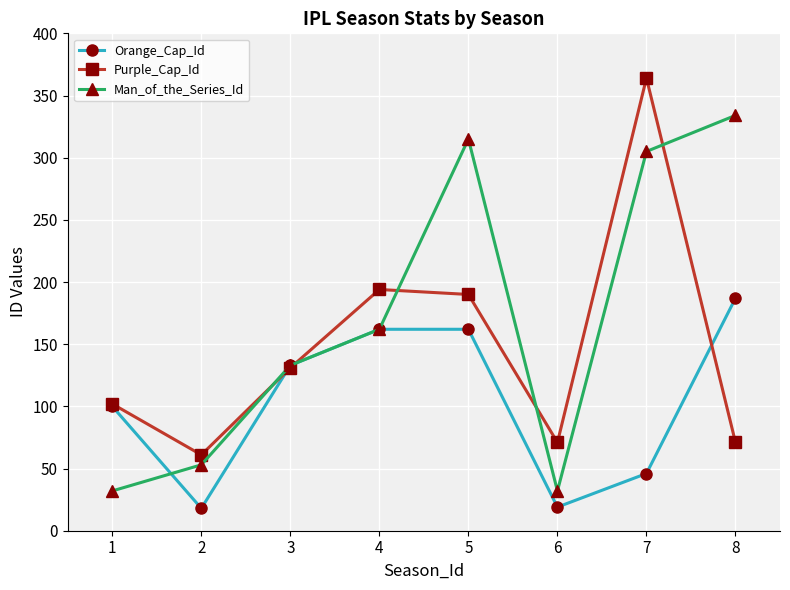

What is the difference between the highest and lowest values at 6?

52